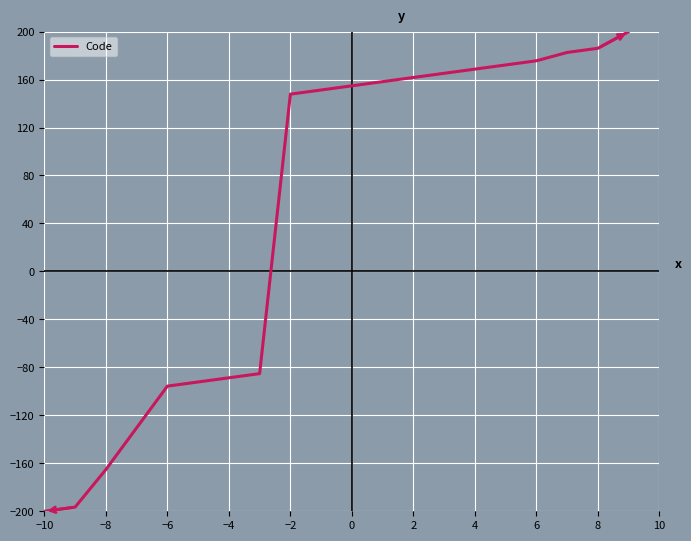

What is the greatest value displayed?

200.0